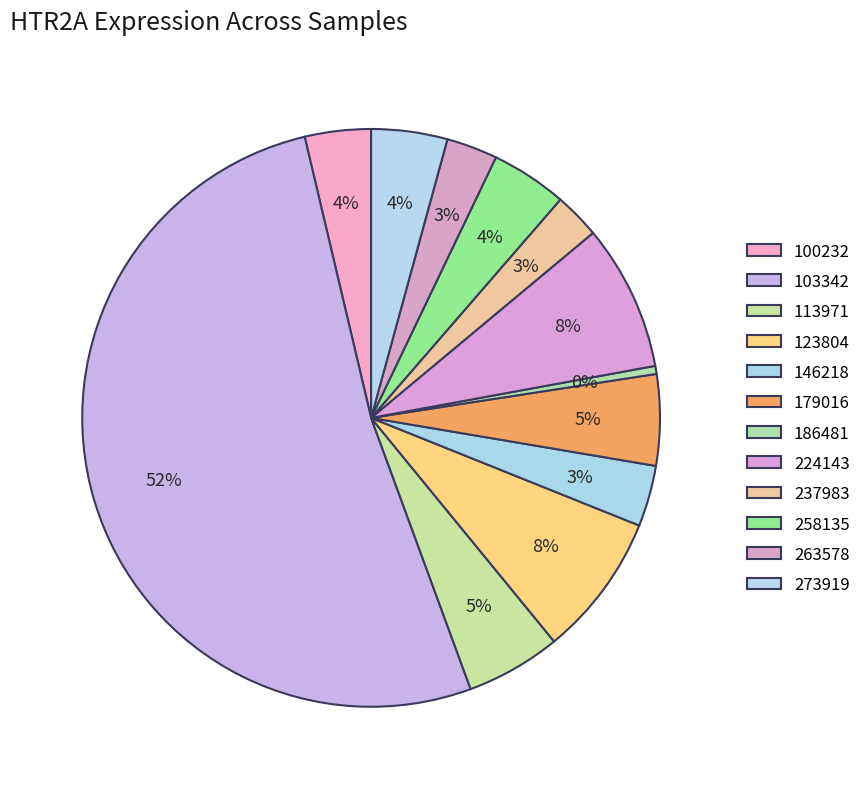

How many segments does this pie chart have?

12